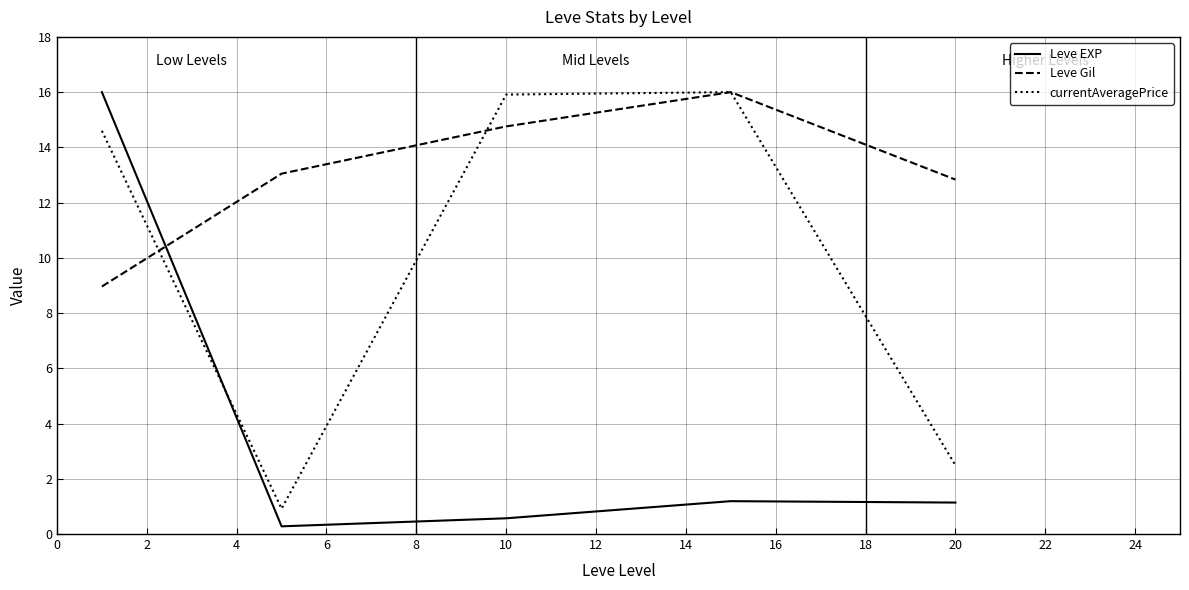

List the series in order of their overall mean, highest first.

Leve Gil, currentAveragePrice, Leve EXP